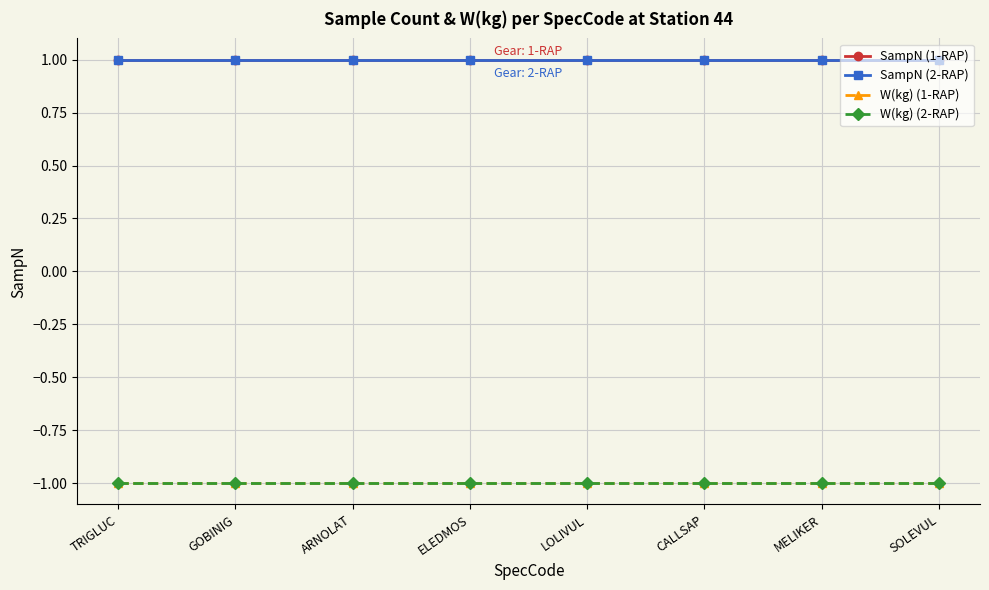

Is it true that W(kg) (1-RAP) equals -1 at SOLEVUL?

True